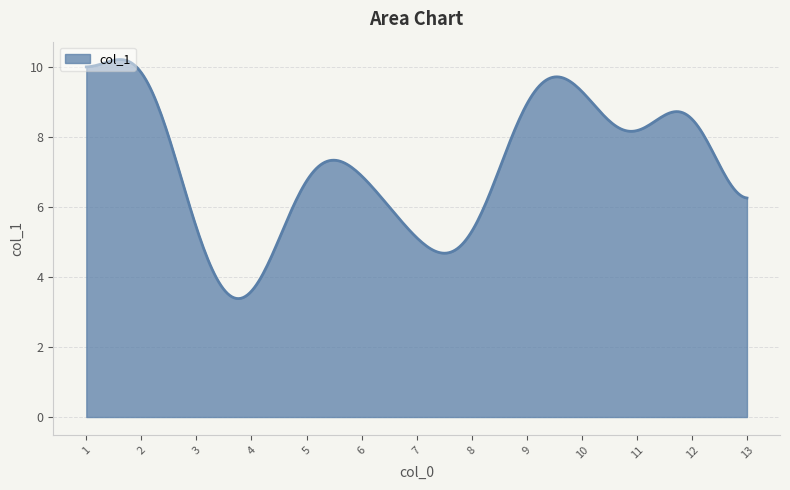

What is the maximum value shown in the chart?

10.2